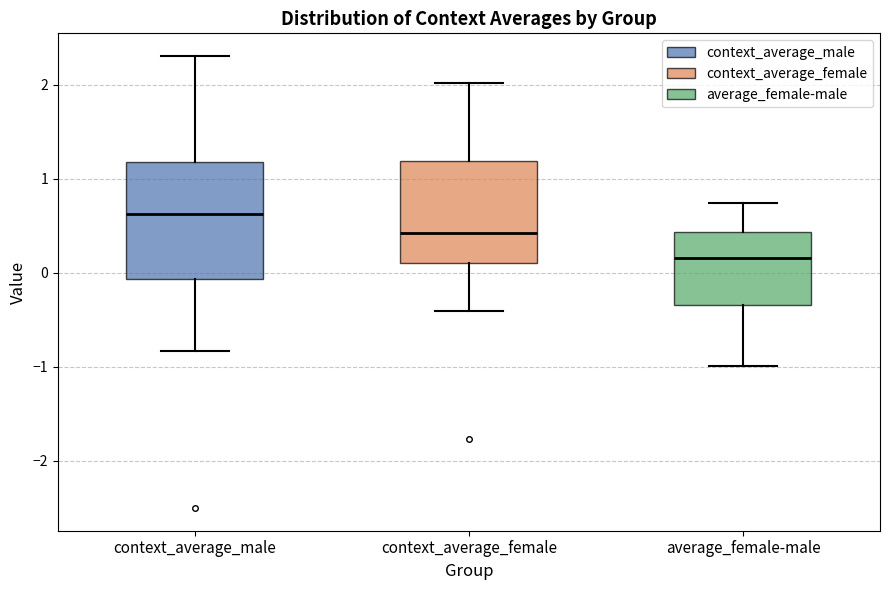

Which box is the tallest, from its lower edge to its upper edge?

context_average_male